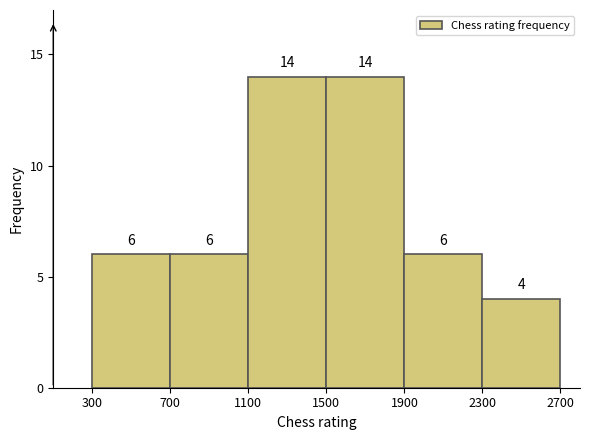

Reading left to right, transcribe this chart: for each bar, give the range it covers on the x-axis and its height.

300 to 700: 6
700 to 1100: 6
1100 to 1500: 14
1500 to 1900: 14
1900 to 2300: 6
2300 to 2700: 4